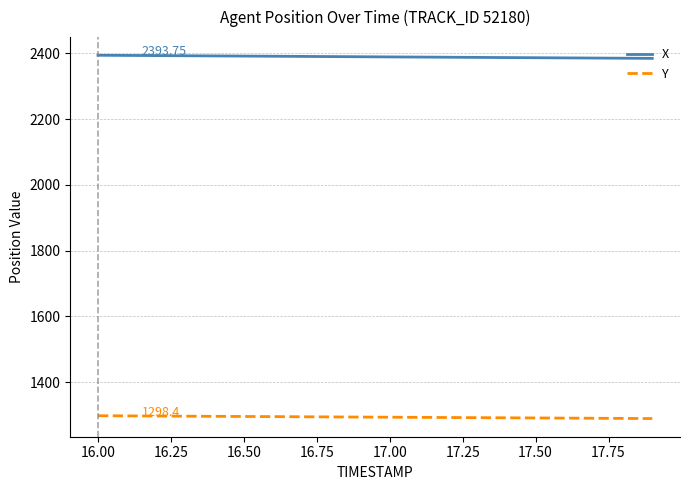

How many lines are shown in the chart?

2